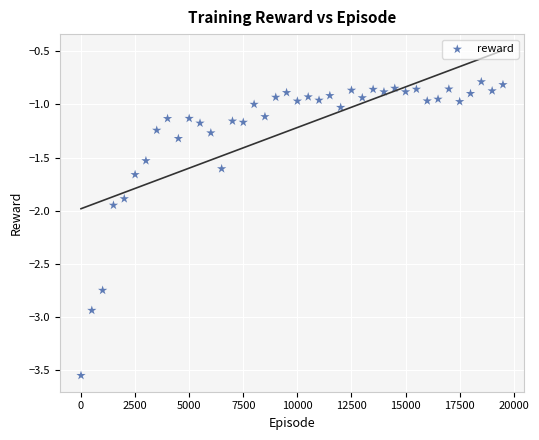

What is the range of Y values (max minus min)?

2.8